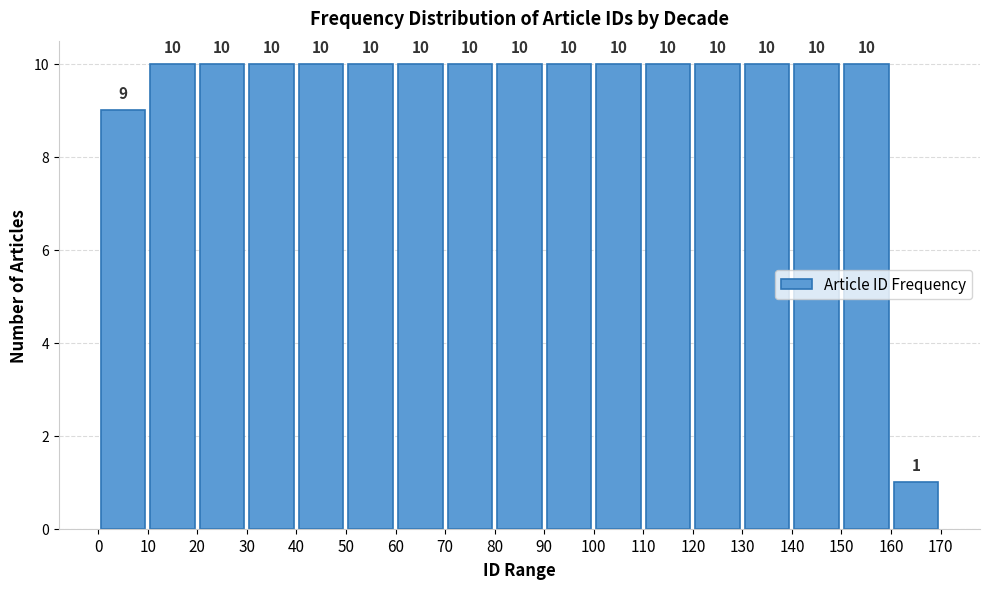

What is the height of the bar covering 40 to 50 on the x-axis?

10